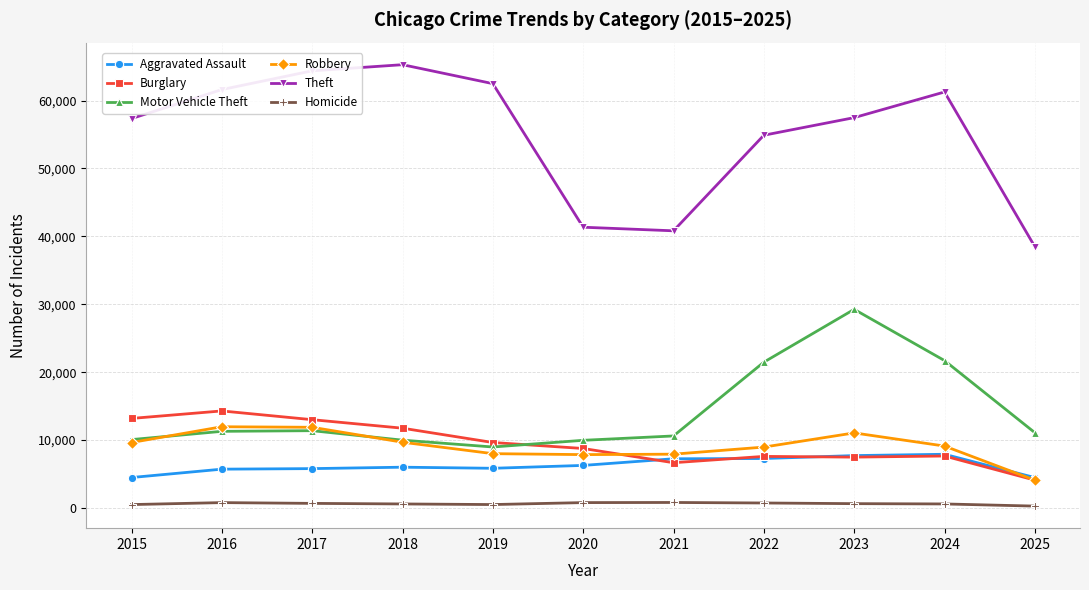

What is the lowest value of the Theft series?

38481